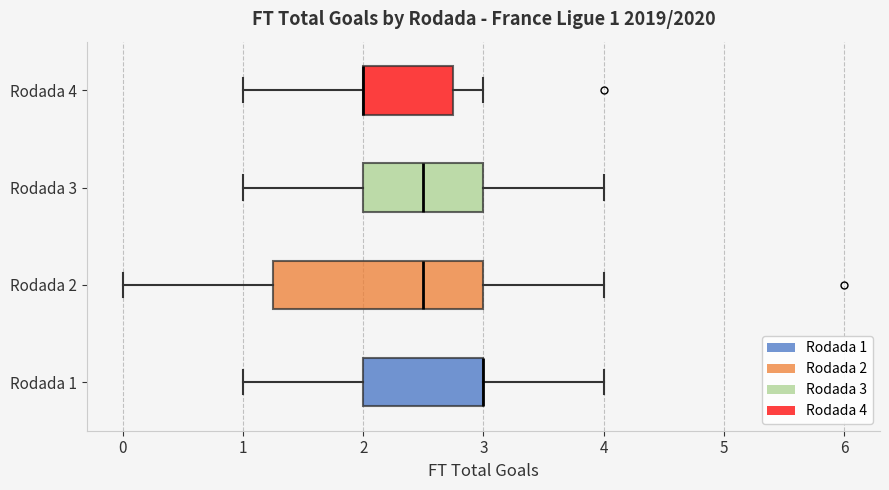

Which box is the widest, from its left edge to its right edge?

Rodada 2